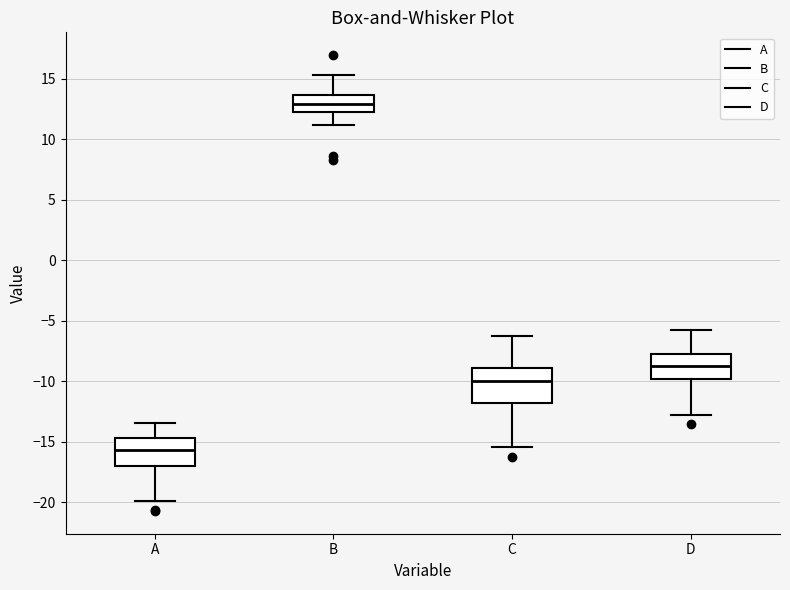

Which box's median line is the highest?

B